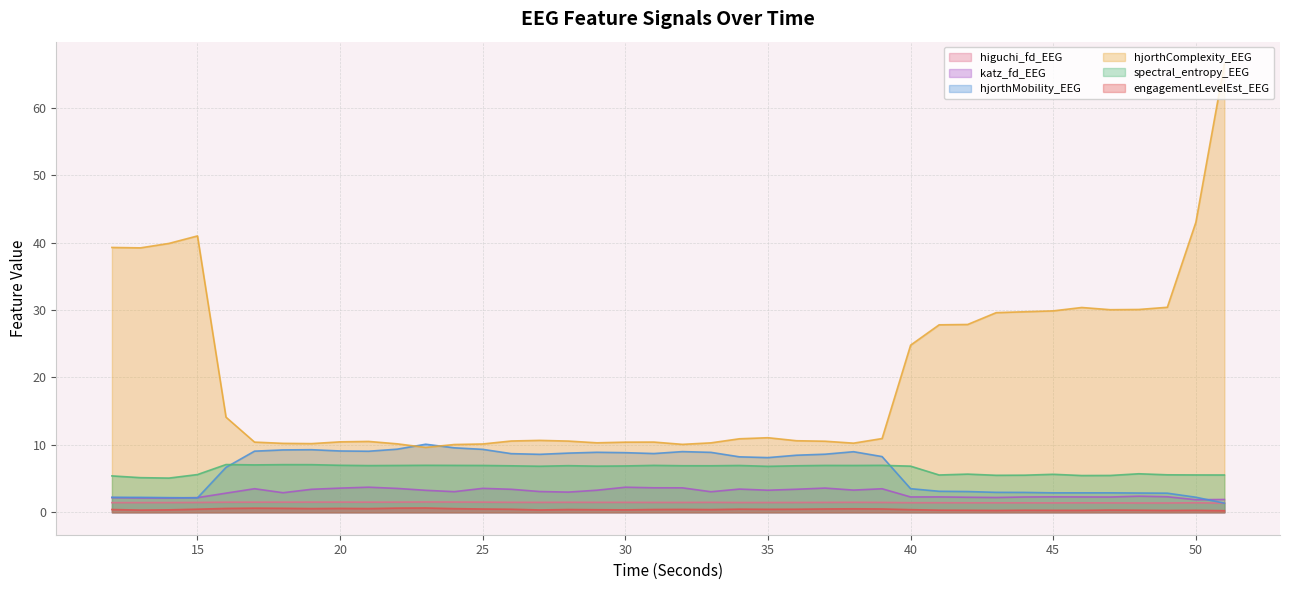

What is the difference between the highest and lowest values at 22?

9.5